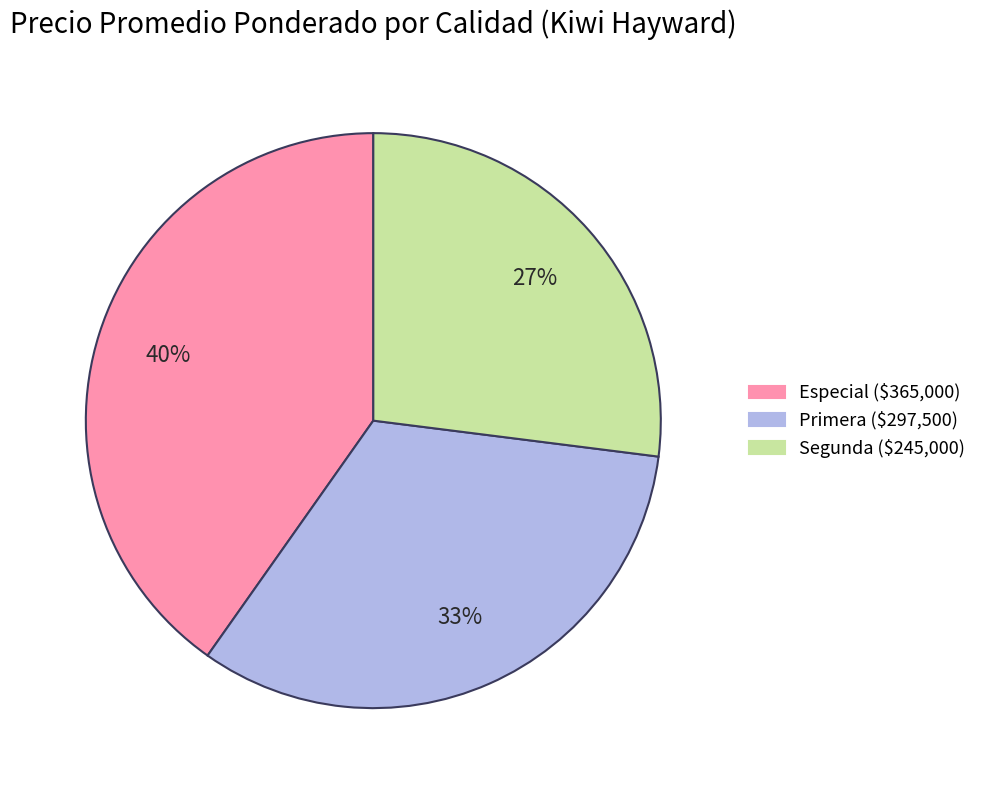

Combined, do Primera and Segunda account for over 50%?

Yes